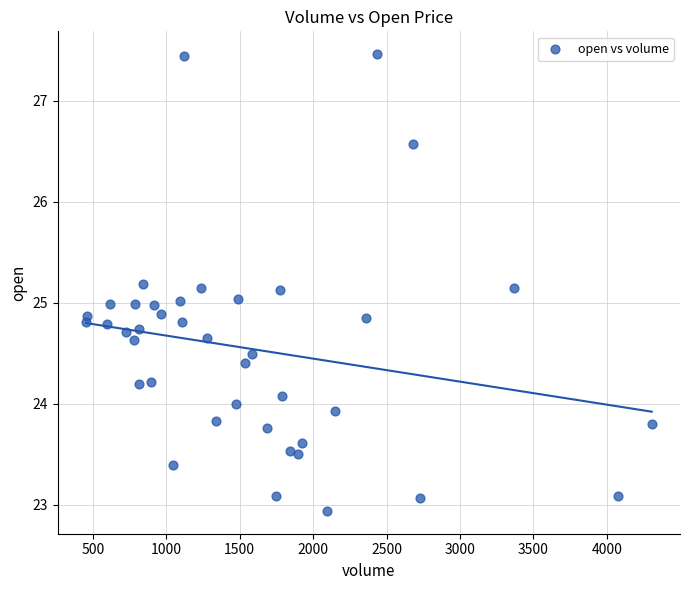

What is the range of X values (max minus min)?

3852.0